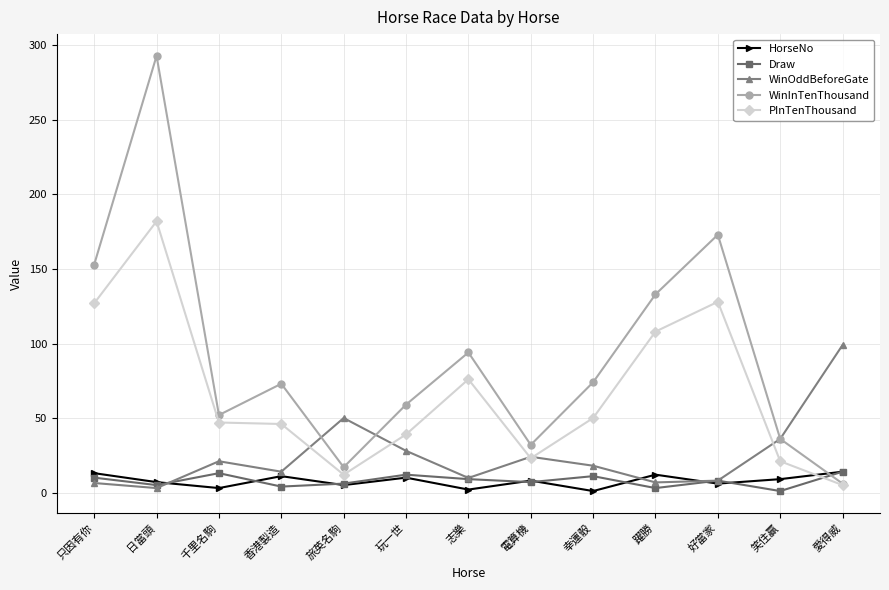

What is the maximum value for WinInTenThousand?

293.0